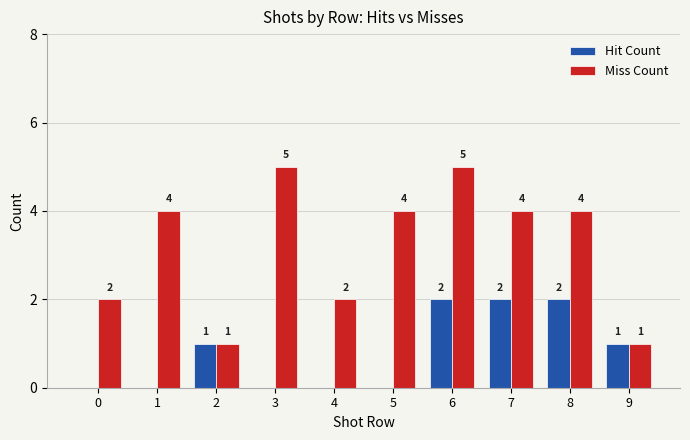

How many positive values does the Hit Count series have?

5